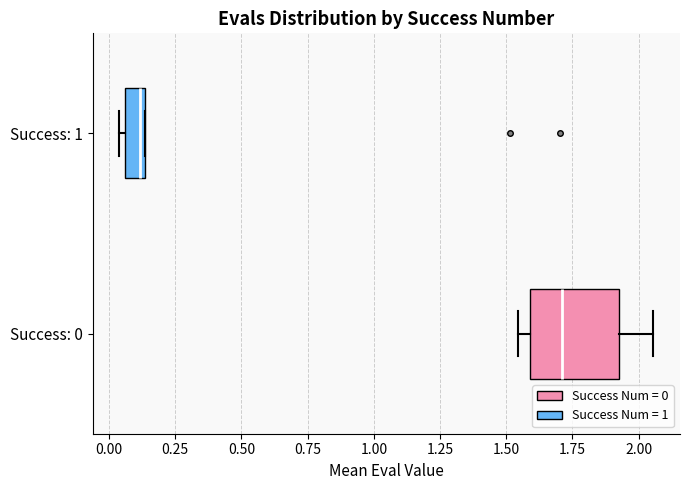

Which box is the widest, from its left edge to its right edge?

Success: 0